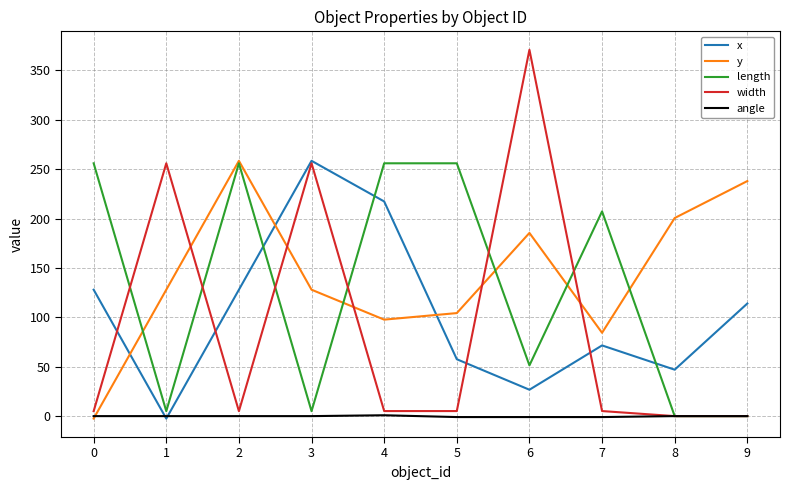

What is the greatest value displayed?

370.9